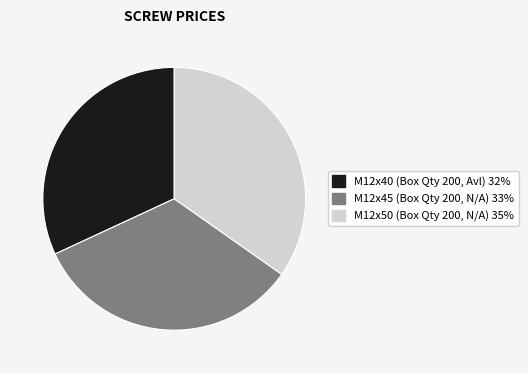

Is there a majority slice in this chart?

No